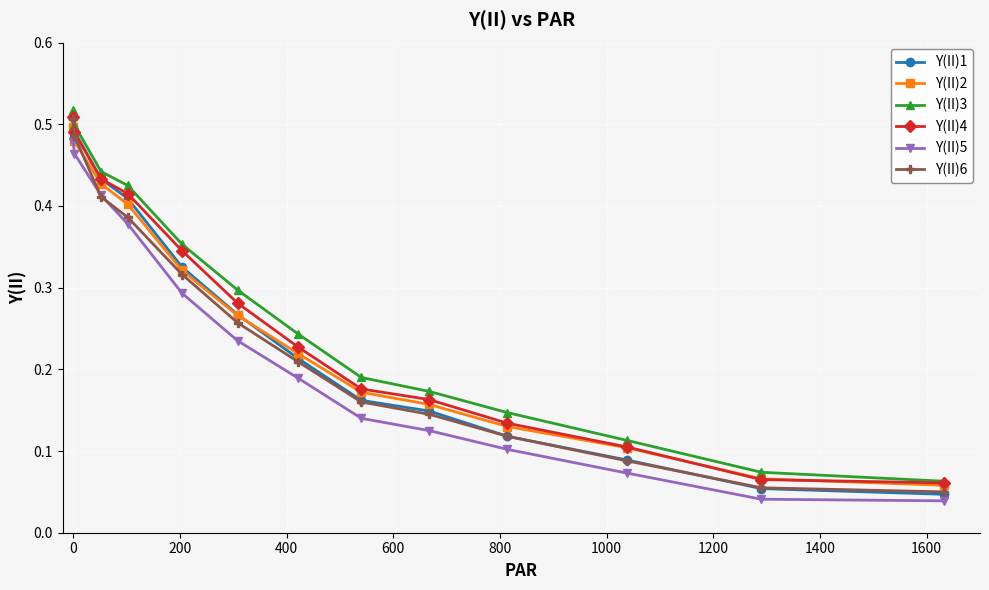

At how many categories does at least one series exceed 0?

13